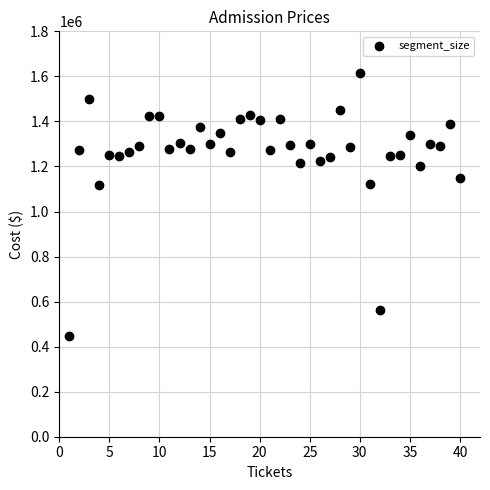

What is the range of X values (max minus min)?

39